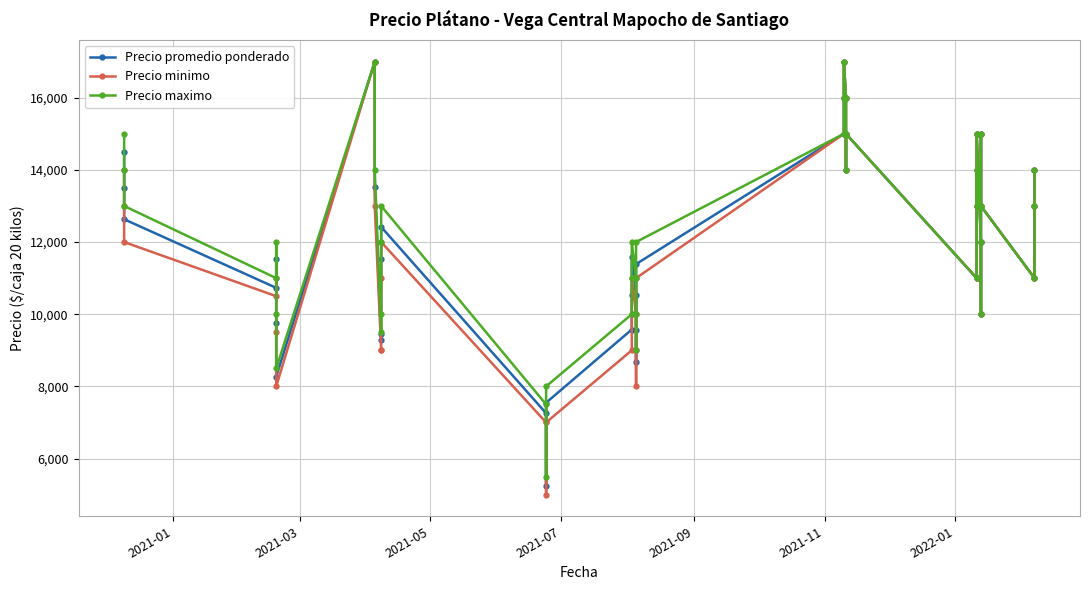

Which series has the widest spread of values?

Precio minimo